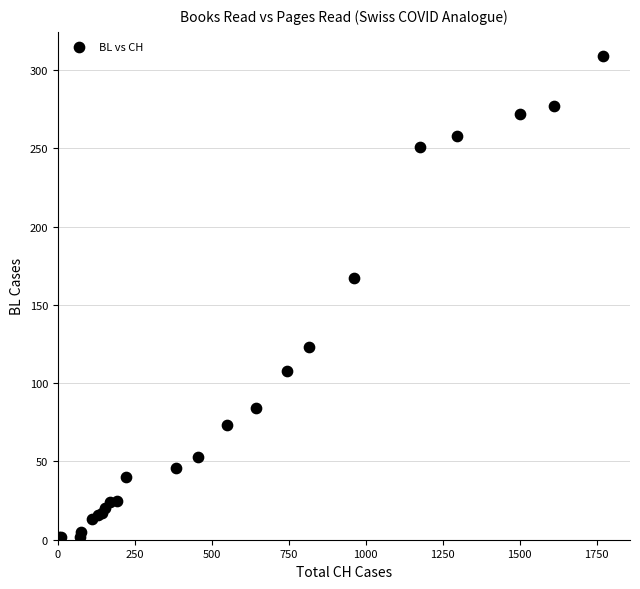

What Y value in the scatter plot is closest to 155?

167